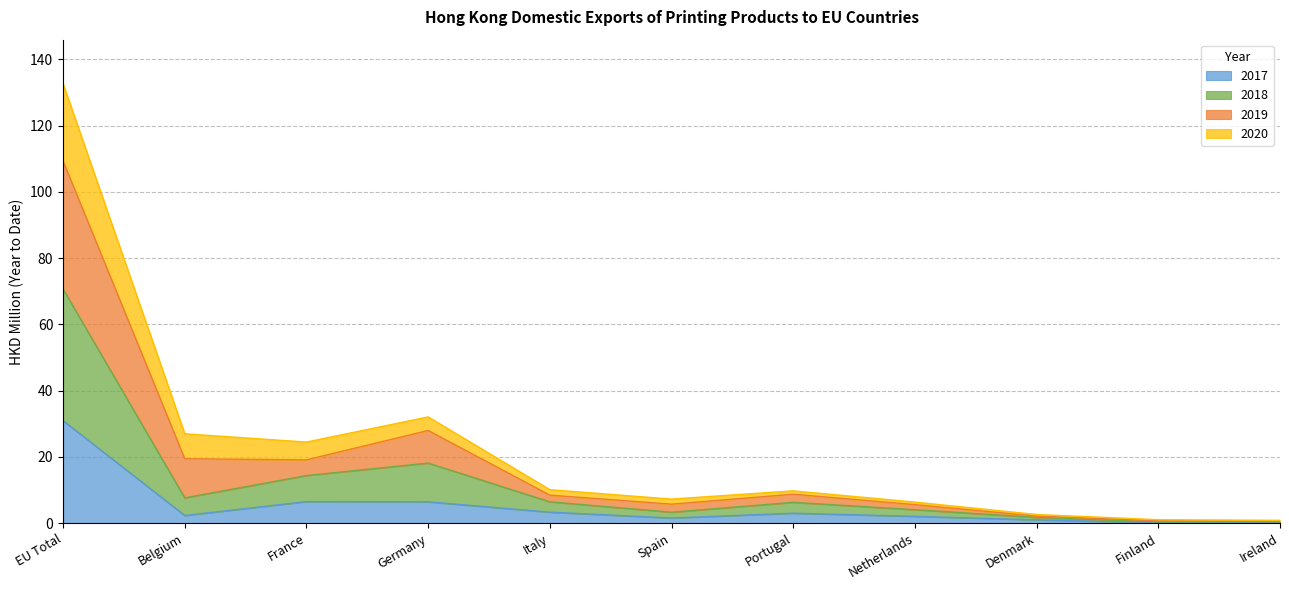

Which series has the largest range (max minus min)?

2019